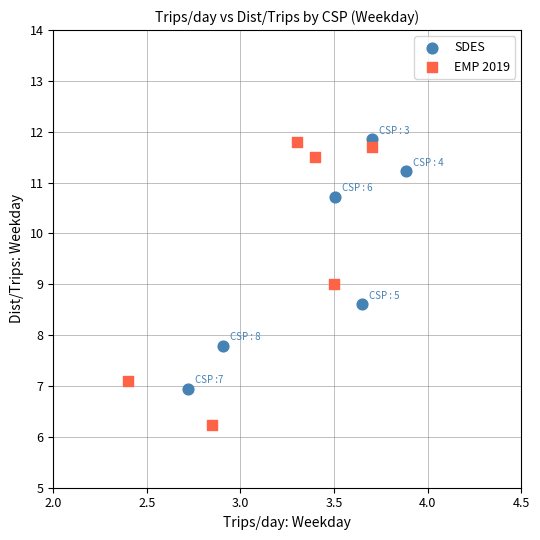

Which series contains the lowest Y value?

EMP 2019